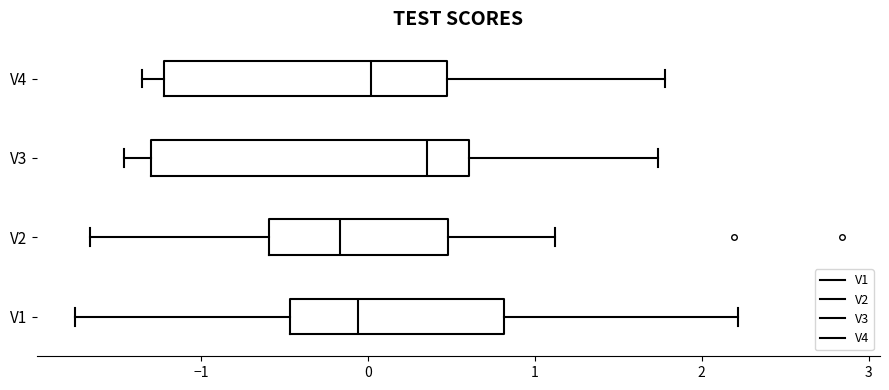

Reading bottom to top, read every box against the x-axis: the position of its median line, the range the box covers, and the ends of its whiskers. The values are not printed on the chart, so give them approximately, as read against the axis.

V1: median -0.1, box -0.5 to 0.8, whiskers -1.8 to 2.2
V2: median -0.2, box -0.6 to 0.5, whiskers -1.7 to 1.1
V3: median 0.4, box -1.3 to 0.6, whiskers -1.5 to 1.7
V4: median 0.0, box -1.2 to 0.5, whiskers -1.4 to 1.8